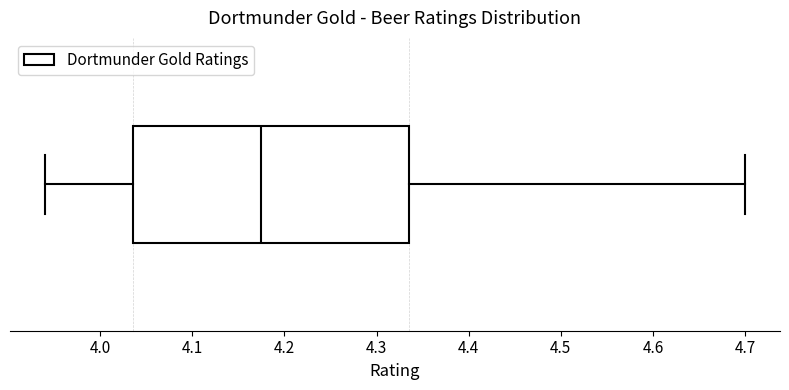

Where does the right whisker of the box end on the x-axis? The values are not printed on the chart, so give them approximately, as read against the axis.

4.70